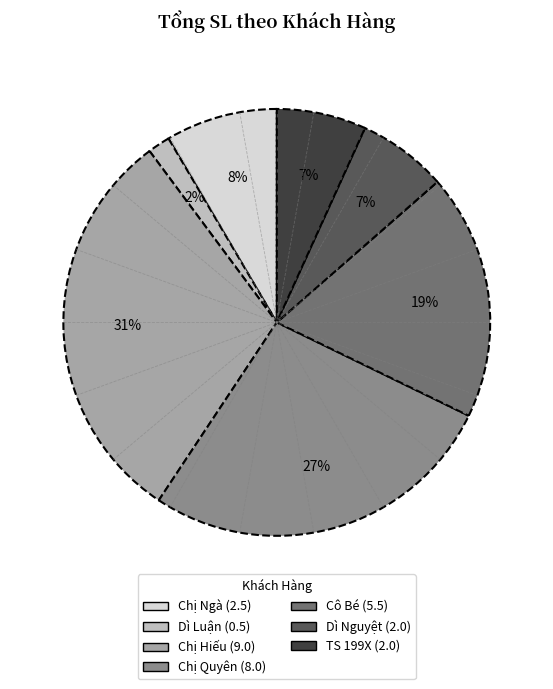

Is the sum of TS 199X and Chị Quyên greater than half?

No